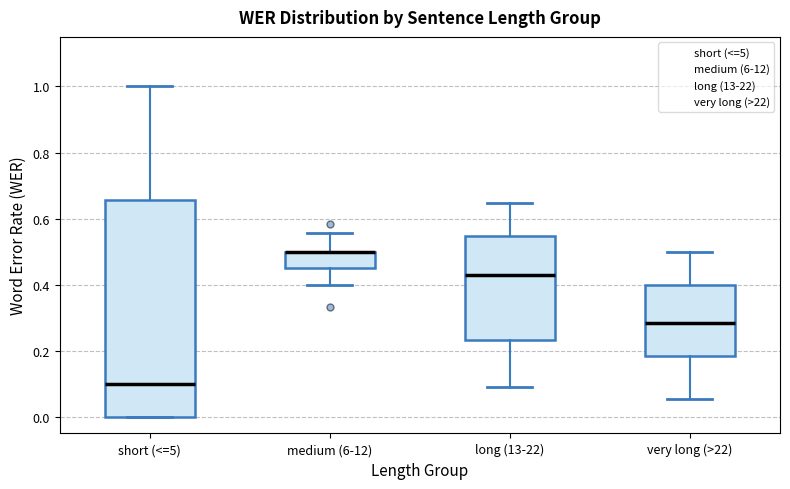

Comparing the boxes themselves (not the whiskers), which one is the tallest?

short (<=5)